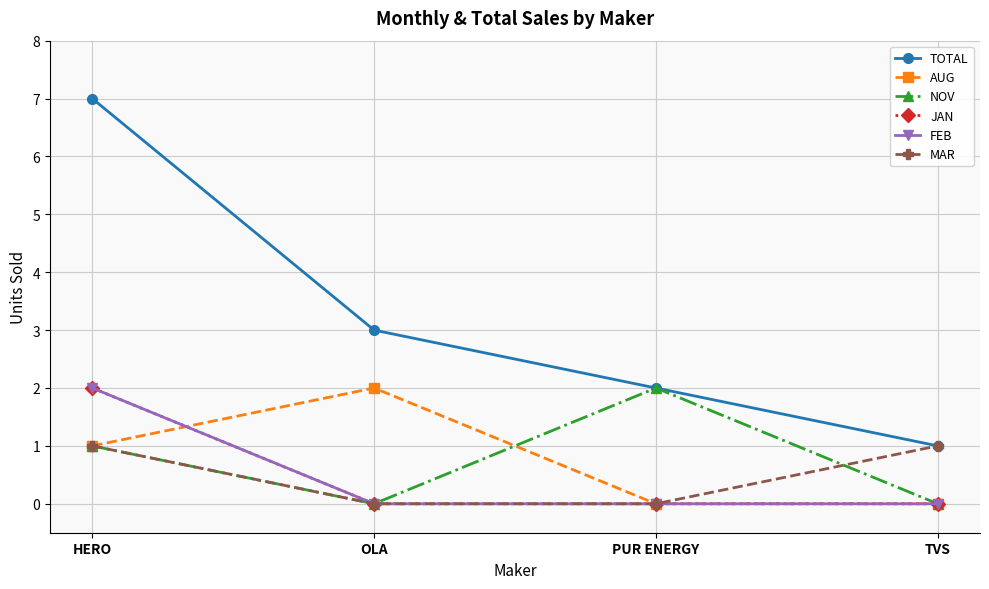

What is the value of the NOV point at the 3rd from the left?

2